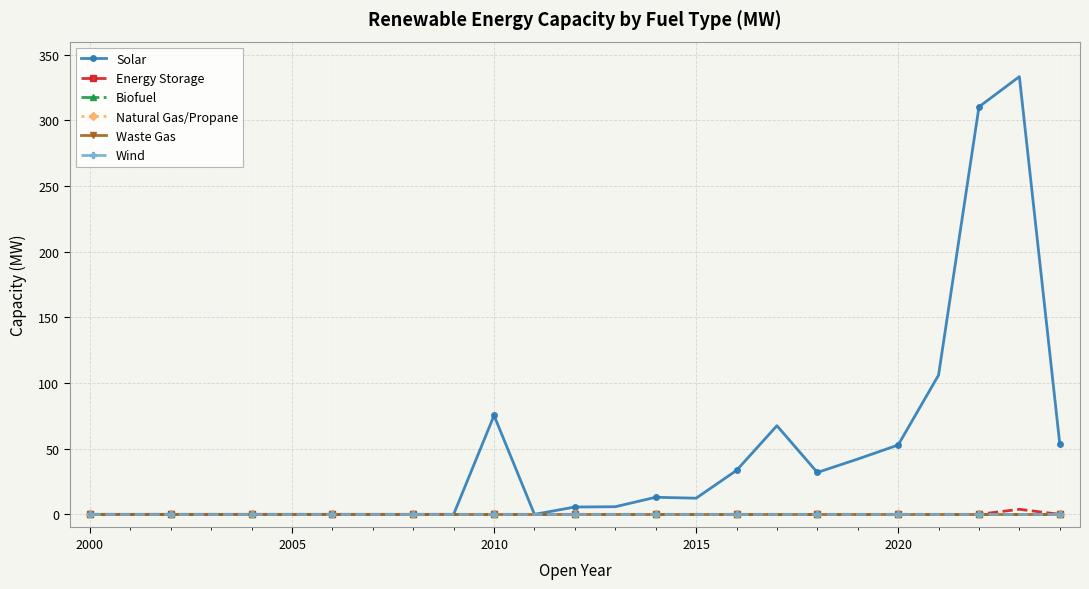

True or false: Waste Gas and Solar cross at least once.

False